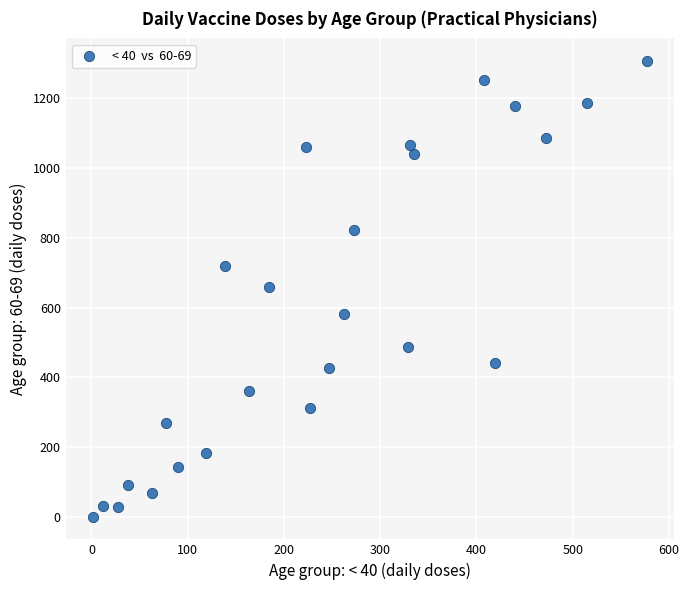

What is the range of X values (max minus min)?

575